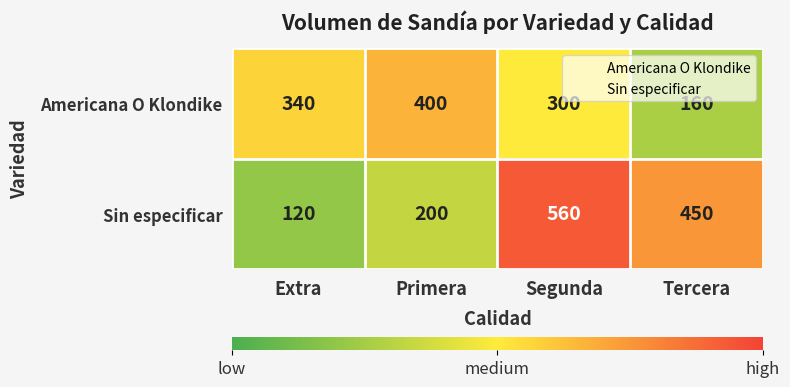

Which series has the largest total across all categories?

Sin especificar